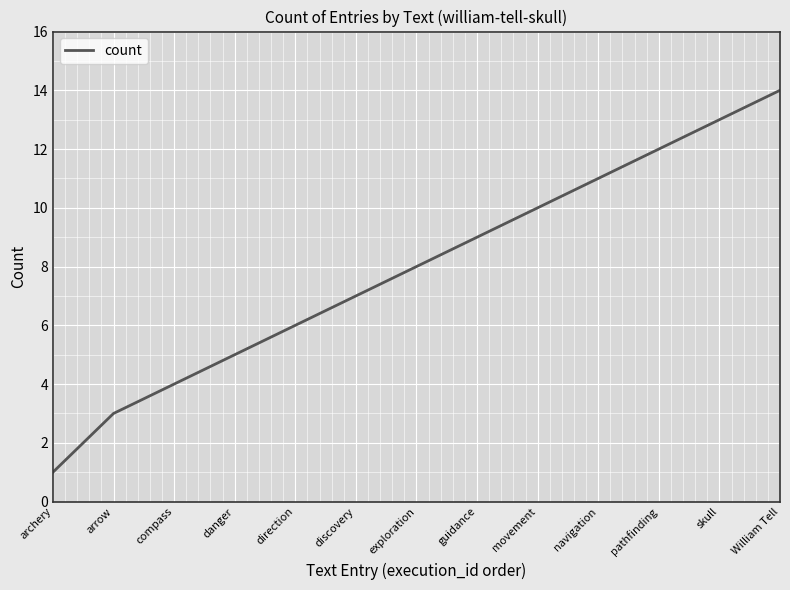

Rank the categories by value from highest to lowest.

William Tell, skull, pathfinding, navigation, movement, guidance, exploration, discovery, direction, danger, compass, arrow, archery